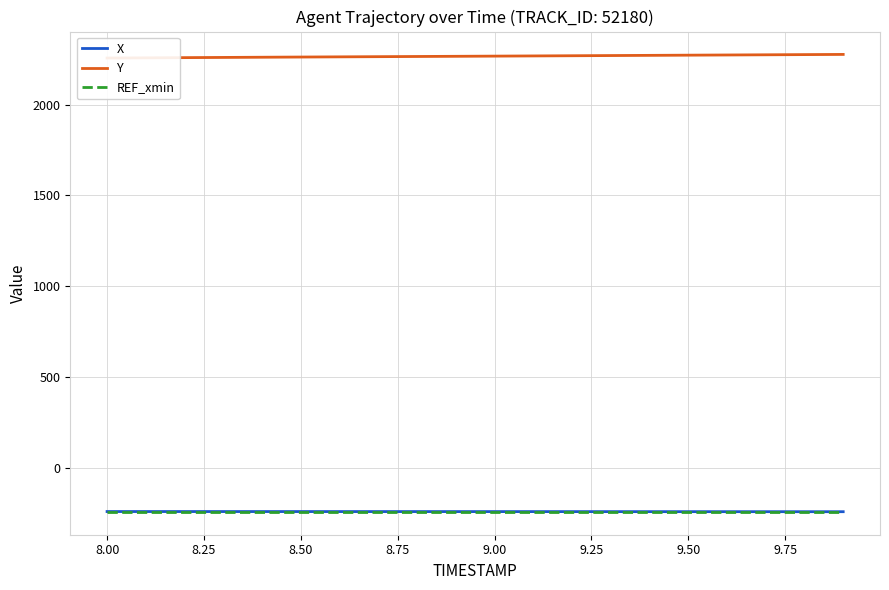

What is the value of the Y point at the 5th from the left?

2261.2